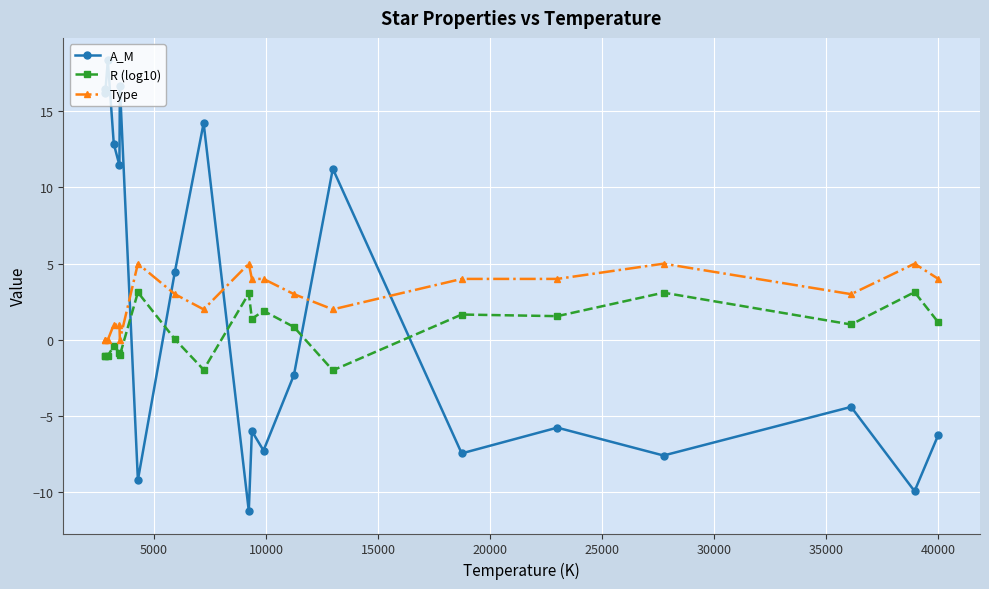

What is the smallest value displayed?

-11.2